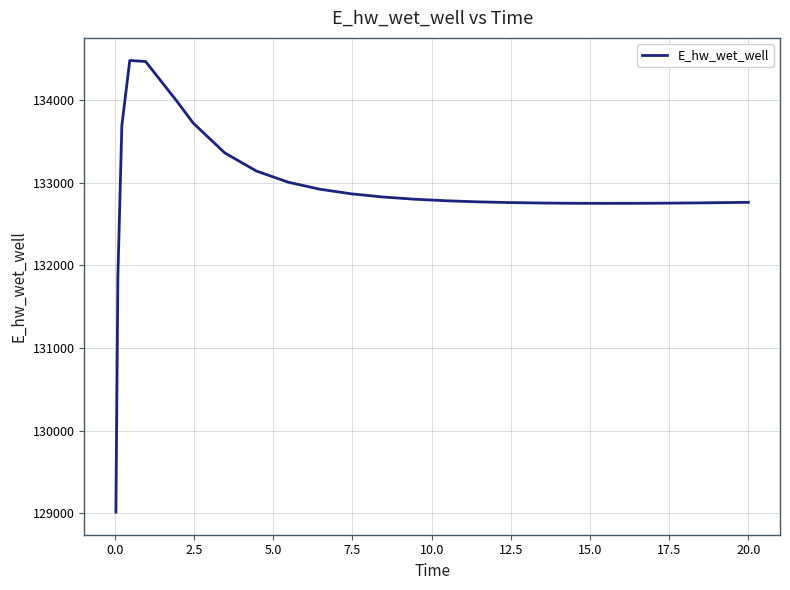

What is the smallest value displayed?

129015.6